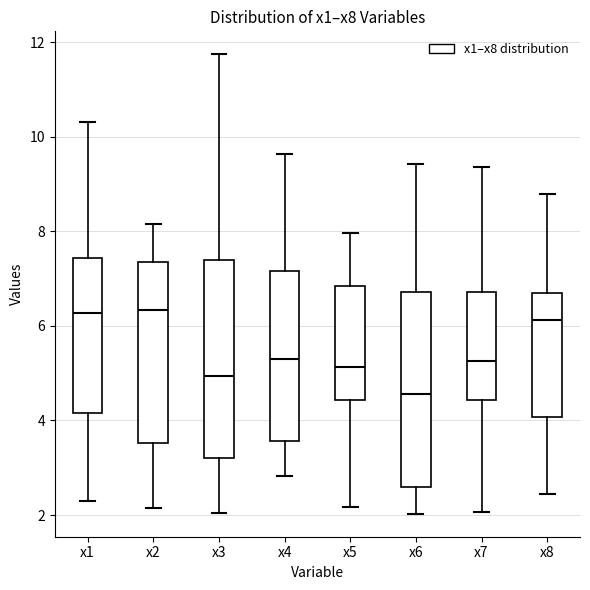

Reading left to right, read every box against the y-axis: the position of its median line, the range the box covers, and the ends of its whiskers. The values are not printed on the chart, so give them approximately, as read against the axis.

x1: median 6.2, box 4.2 to 7.4, whiskers 2.2 to 10.4
x2: median 6.4, box 3.6 to 7.4, whiskers 2.2 to 8.2
x3: median 5.0, box 3.2 to 7.4, whiskers 2.0 to 11.8
x4: median 5.2, box 3.6 to 7.2, whiskers 2.8 to 9.6
x5: median 5.2, box 4.4 to 6.8, whiskers 2.2 to 8.0
x6: median 4.6, box 2.6 to 6.8, whiskers 2.0 to 9.4
x7: median 5.2, box 4.4 to 6.8, whiskers 2.0 to 9.4
x8: median 6.2, box 4.0 to 6.6, whiskers 2.4 to 8.8